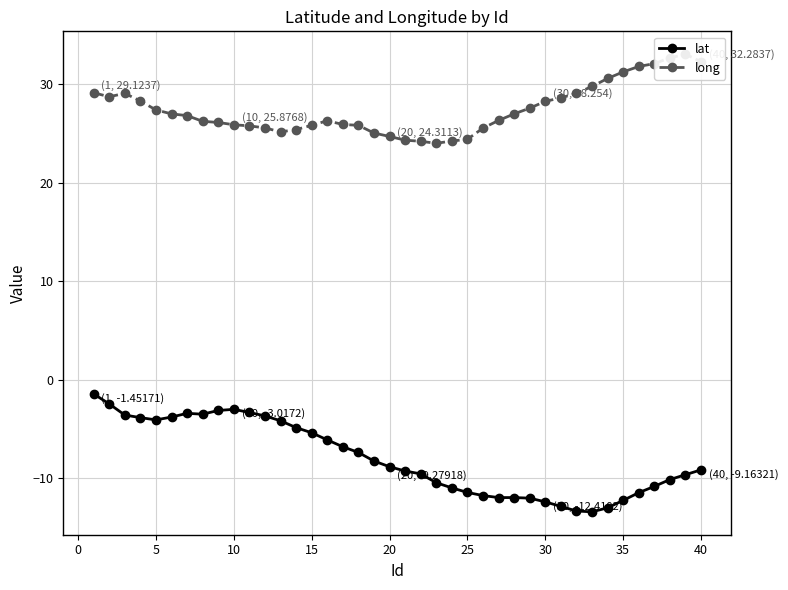

True or false: lat and long cross at least once.

False